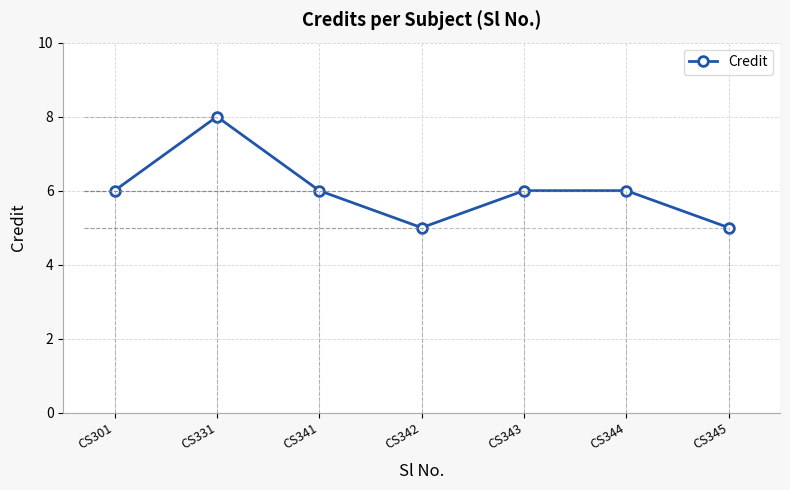

What is the value of the 2nd point from the left?

8